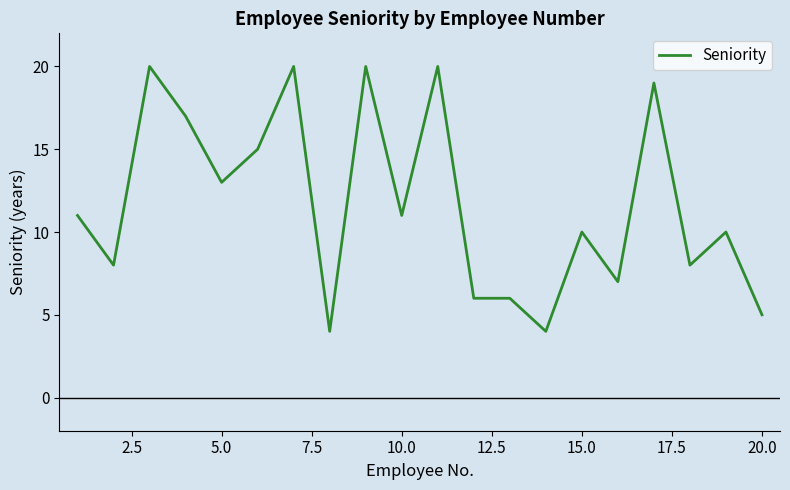

How many distinct data groups are displayed?

1